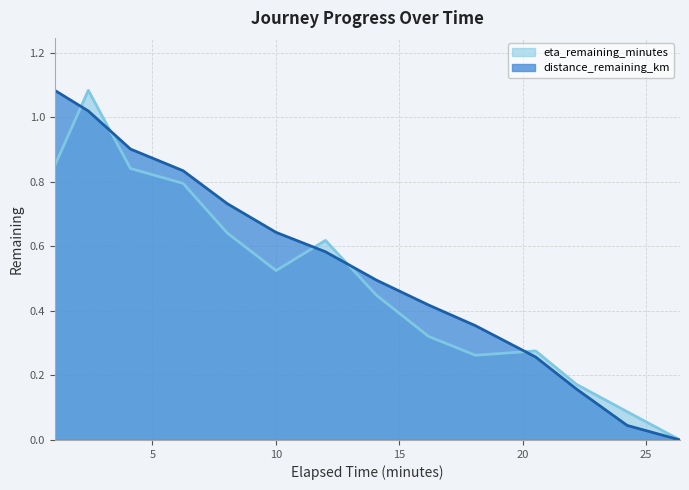

True or false: eta_remaining_minutes has a value of 0.4 at 14.08.

True